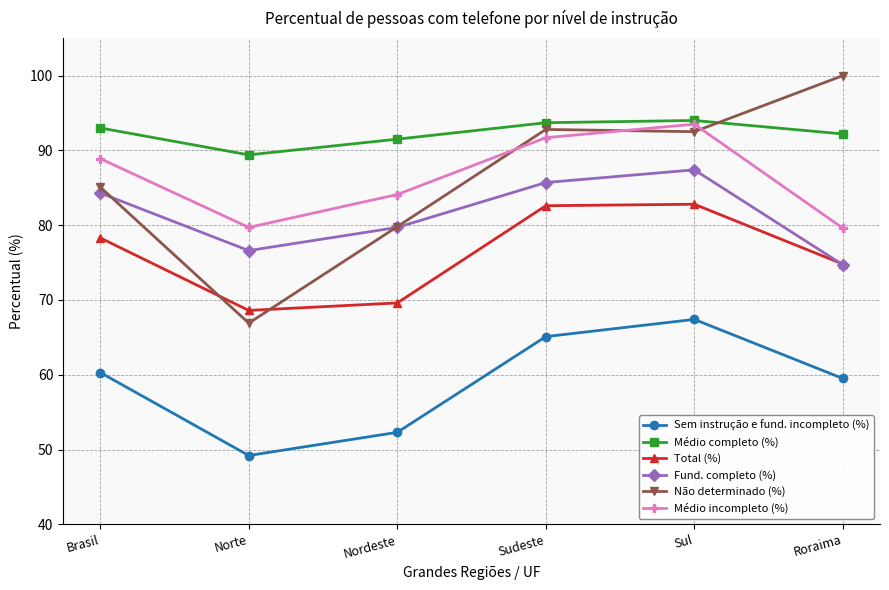

True or false: Médio completo (%) and Fund. completo (%) cross at least once.

False